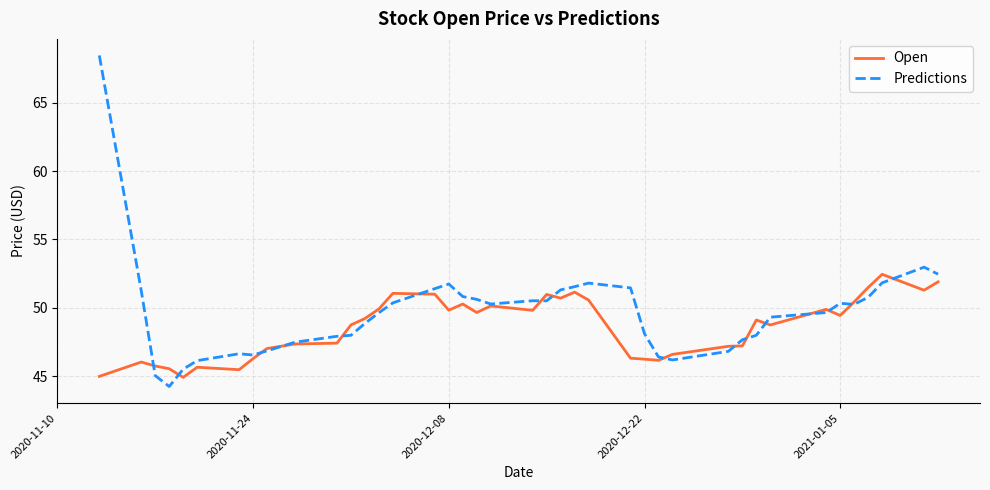

Rank the series by their average value, from highest to lowest.

Predictions, Open